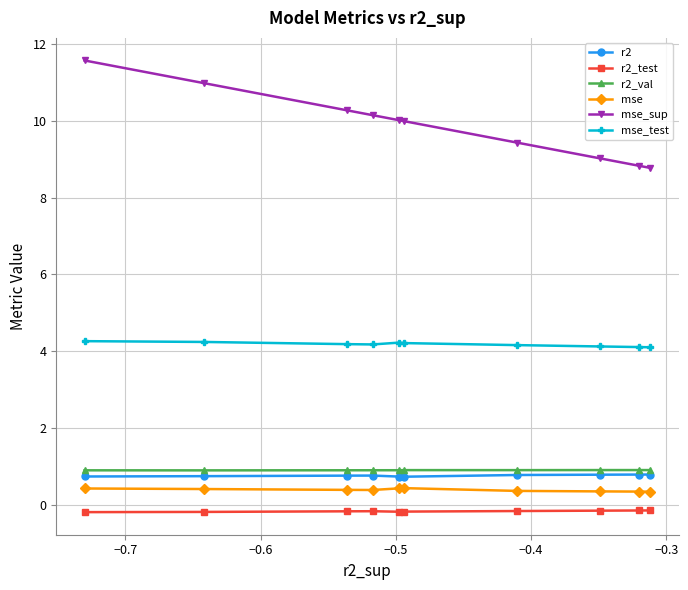

Which series has the largest range (max minus min)?

mse_sup